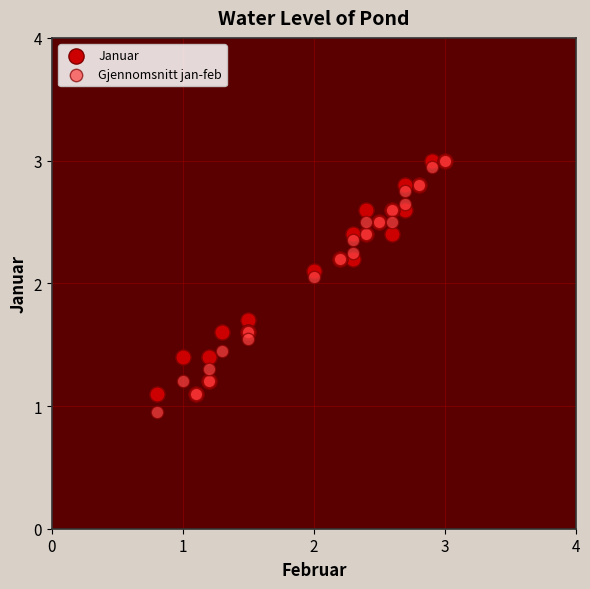

In the Januar series, what Y value is closest to 2?

2.1